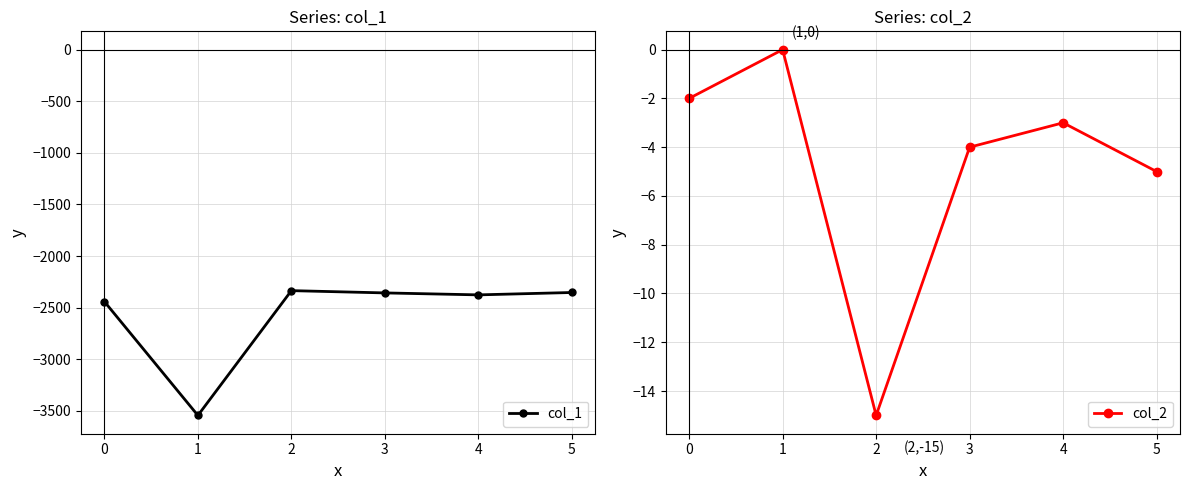

Is it true that col_1 equals -3934 at 0?

False